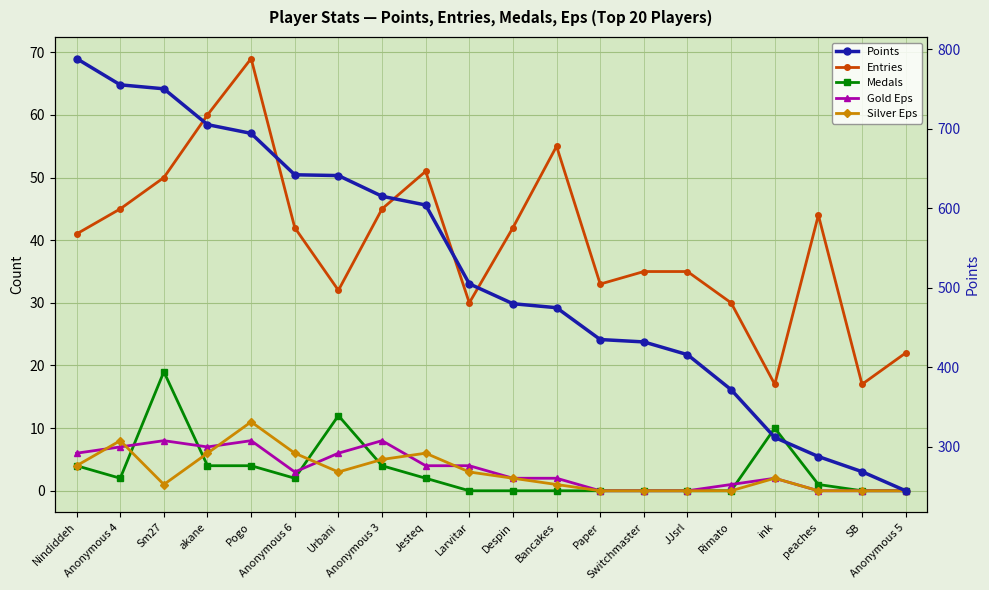

What are all the series names shown in the legend?

Entries, Medals, Gold Eps, Silver Eps, Points